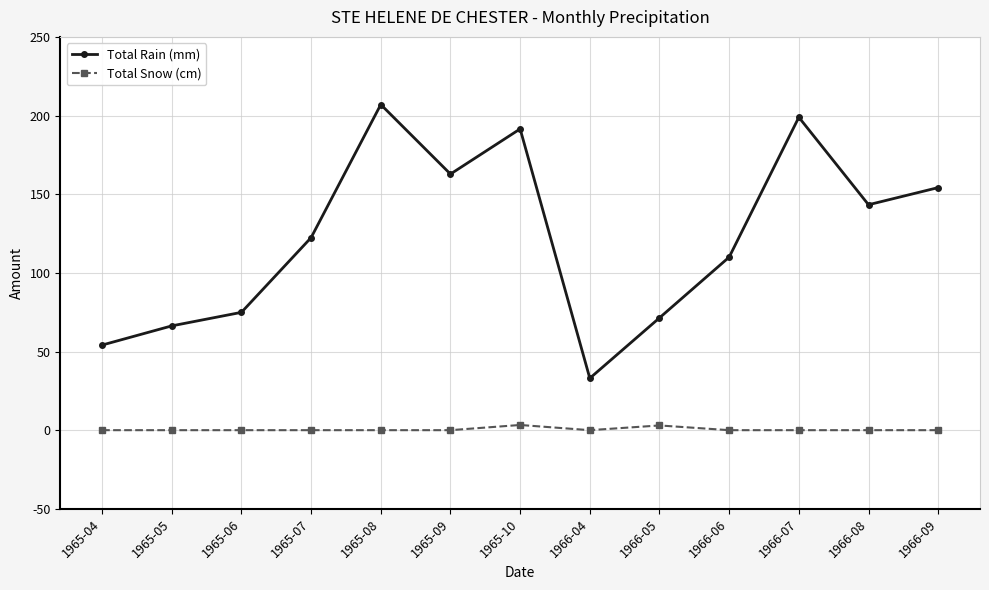

Which category has the lowest value in the Total Rain (mm) series?

1966-04